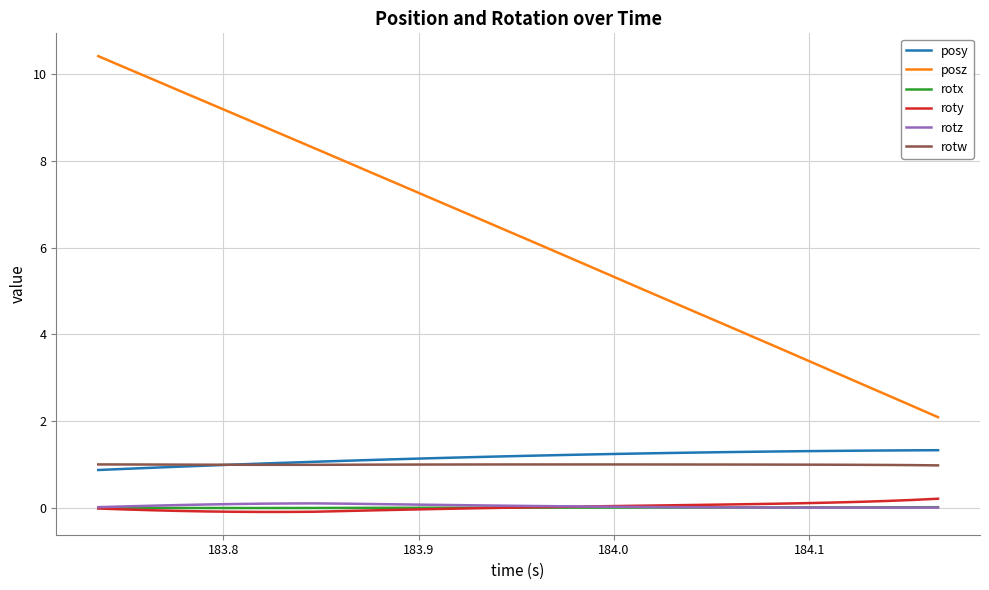

What is the greatest value displayed?

10.4